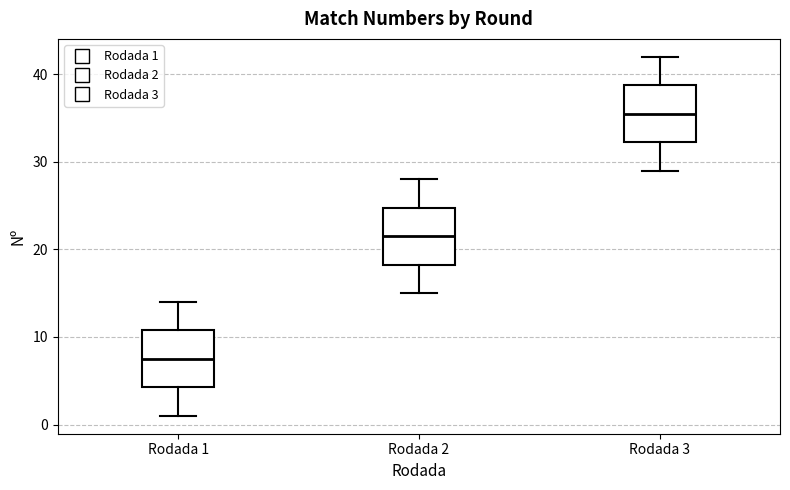

Reading left to right, transcribe this box plot: for each box, give where its median line is, the range the box spans, and where its two whiskers end, as read against the y-axis. The values are not printed on the chart, so give them approximately, as read against the axis.

Rodada 1: median 8, box 4 to 11, whiskers 1 to 14
Rodada 2: median 22, box 18 to 25, whiskers 15 to 28
Rodada 3: median 36, box 32 to 39, whiskers 29 to 42